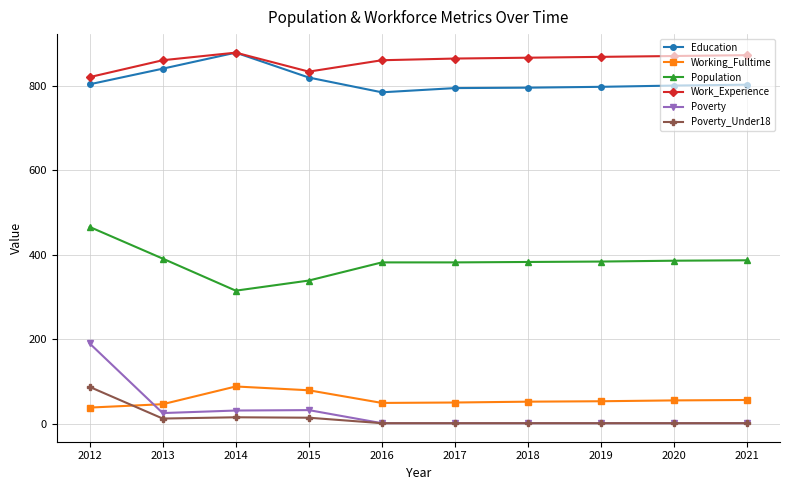

Which series has the largest range (max minus min)?

Poverty